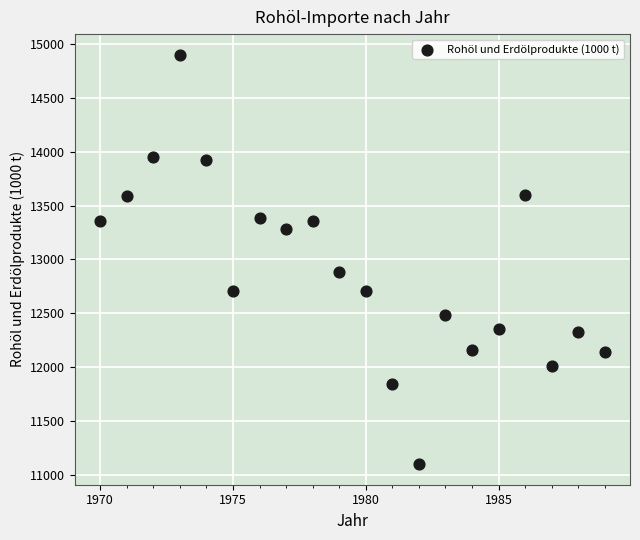

What is the range of Y values (max minus min)?

3799